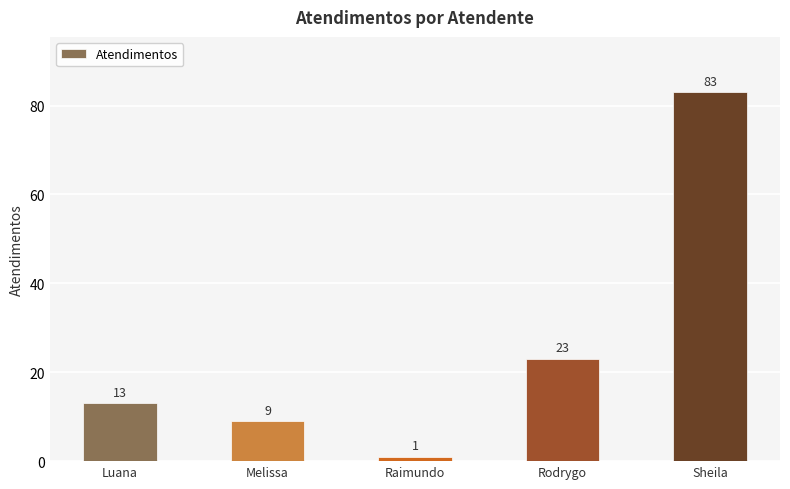

How many data points does each series have?

5